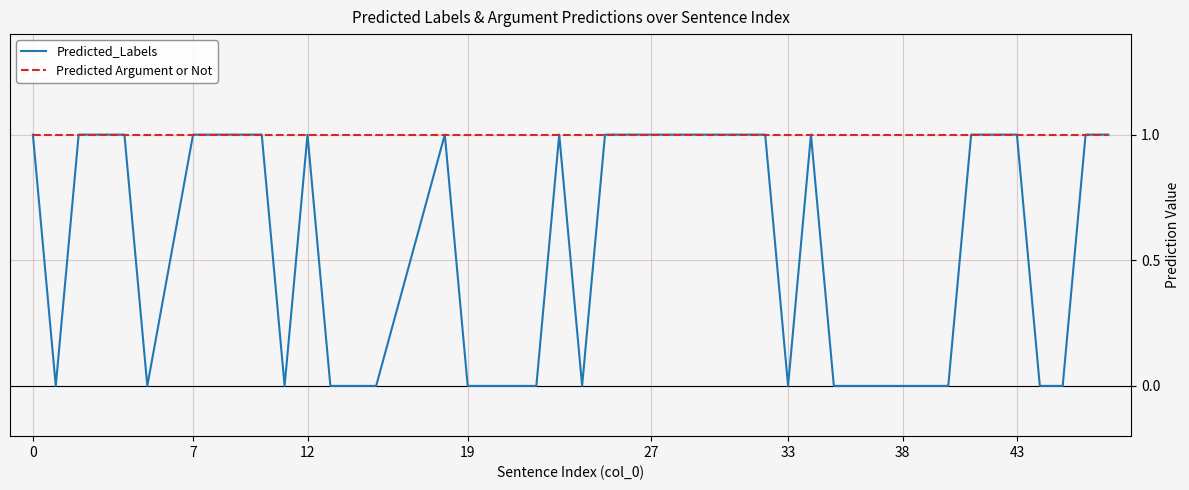

Which series has the largest total across all categories?

Predicted Argument or Not